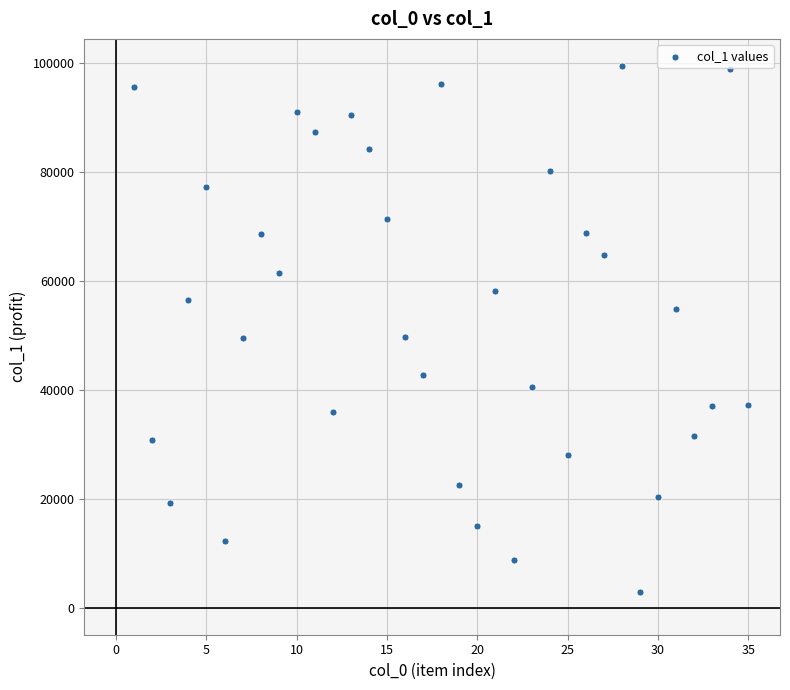

What is the range of X values (max minus min)?

34